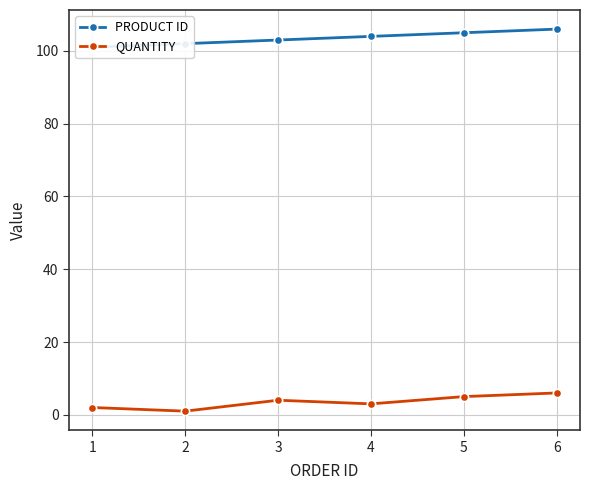

Is the value of QUANTITY at 6 greater than the value of PRODUCT ID at 3?

No